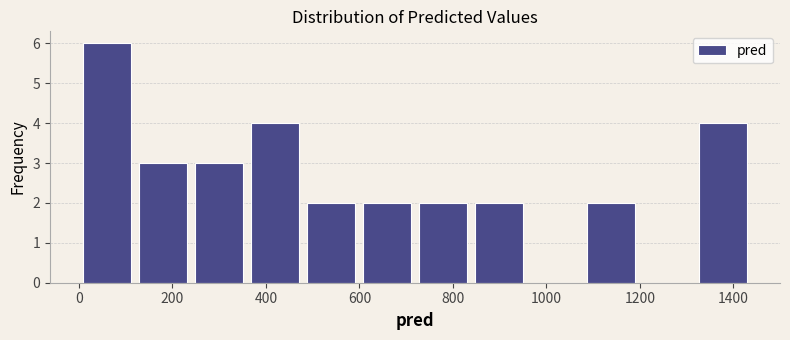

Over which range of the x-axis is the bar tallest?

0 to 120